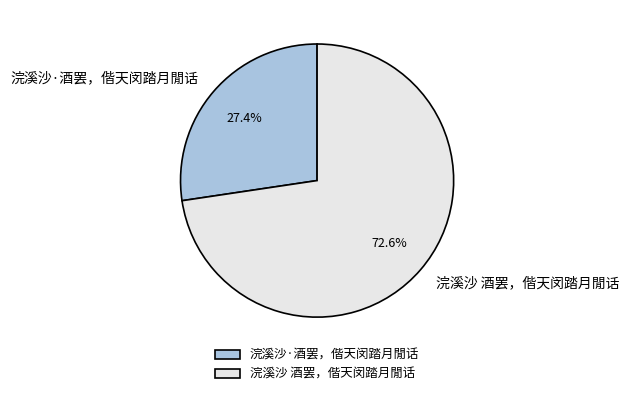

To the nearest percent, what is the combined percentage of 浣溪沙·酒罢，偕天闵踏月閒话 and 浣溪沙 酒罢，偕天闵踏月閒话?

100%